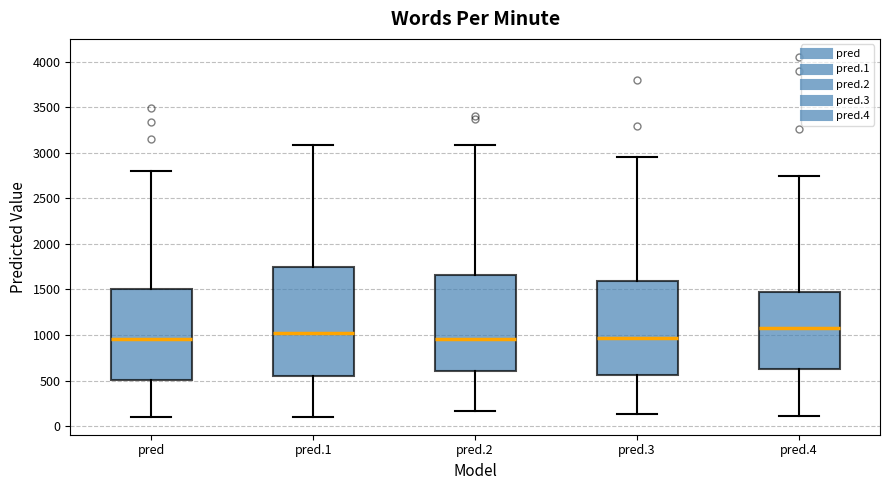

Where is the upper edge of the box for pred on the y-axis? The values are not printed on the chart, so give them approximately, as read against the axis.

1500